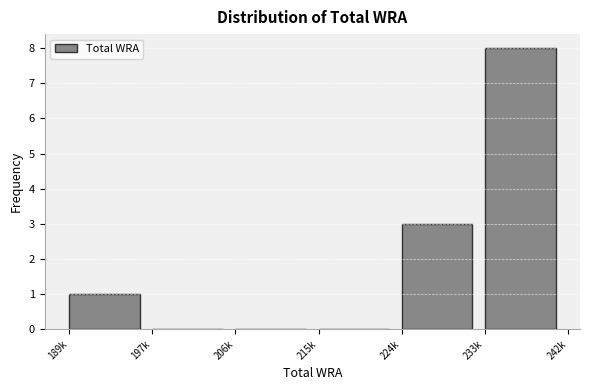

Reading left to right, extract all data points from this chart.

189k=1	197k=0	206k=0	215k=0	224k=3	233k=8